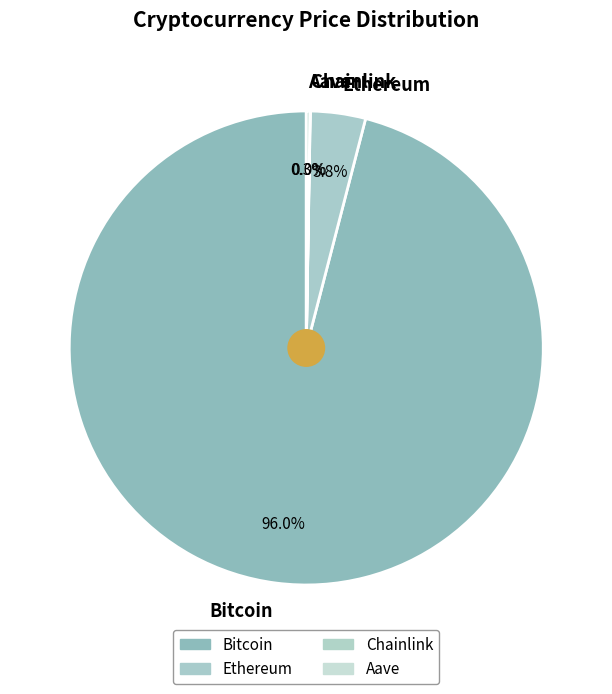

Does any single category account for the majority?

Yes